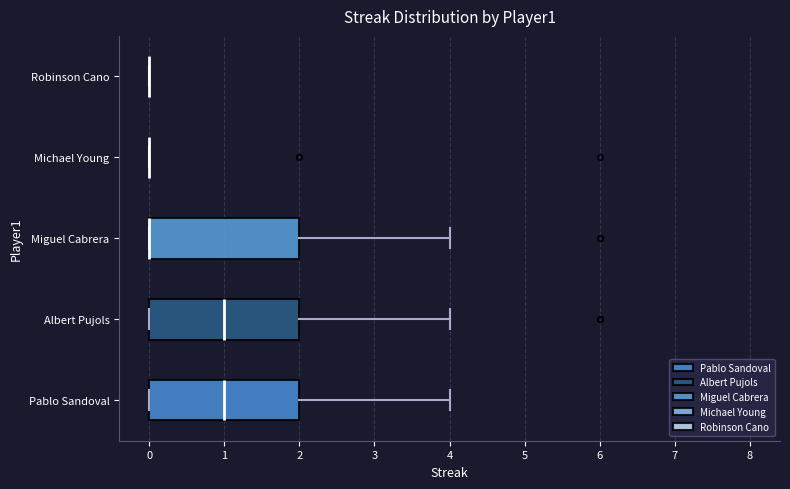

Reading bottom to top, read every box against the x-axis: the position of its median line, the range the box covers, and the ends of its whiskers. The values are not printed on the chart, so give them approximately, as read against the axis.

Pablo Sandoval: median 1, box 0 to 2, whiskers 0 to 4
Albert Pujols: median 1, box 0 to 2, whiskers 0 to 4
Miguel Cabrera: median 0 (drawn on the box's left edge), box 0 to 2, whiskers 0 to 4
Michael Young: box collapsed to a line at 0, whiskers 0 to 0
Robinson Cano: box collapsed to a line at 0, whiskers 0 to 0